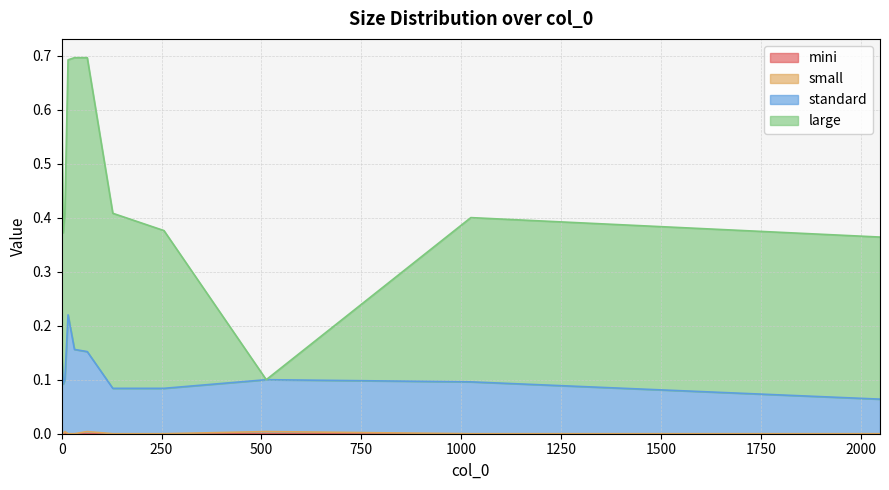

Does the chart have visible grid lines?

Yes